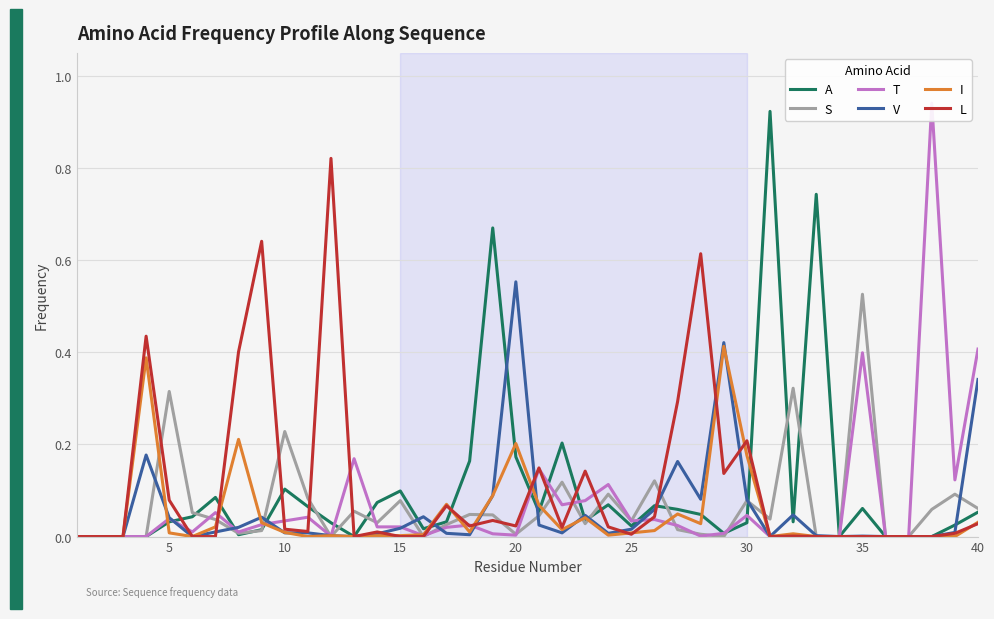

What is the difference between the second highest and second lowest values in the V series?

0.4